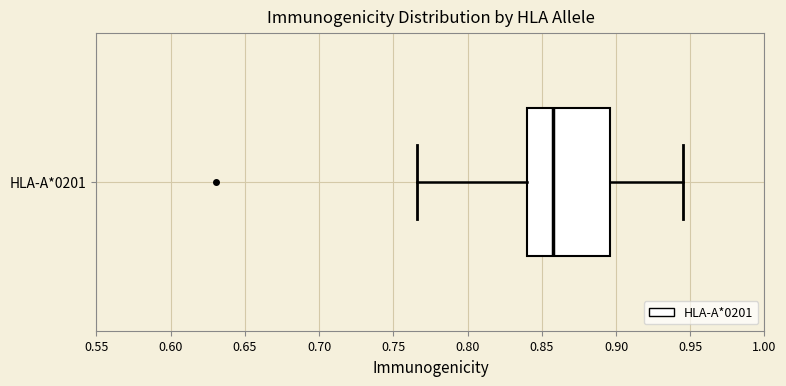

Where does the median line of the box for HLA-A*0201 sit on the x-axis? The values are not printed on the chart, so give them approximately, as read against the axis.

0.855